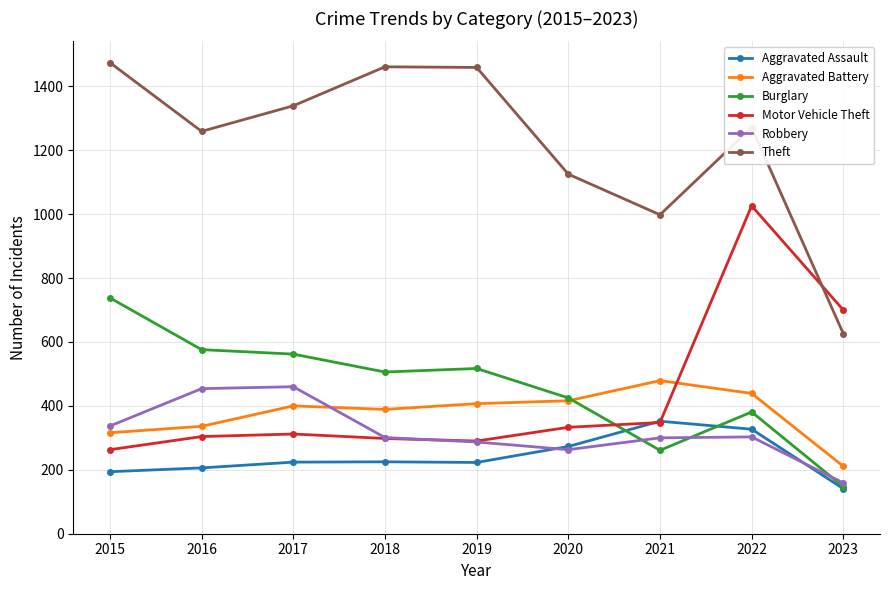

What is the smallest value displayed?

141